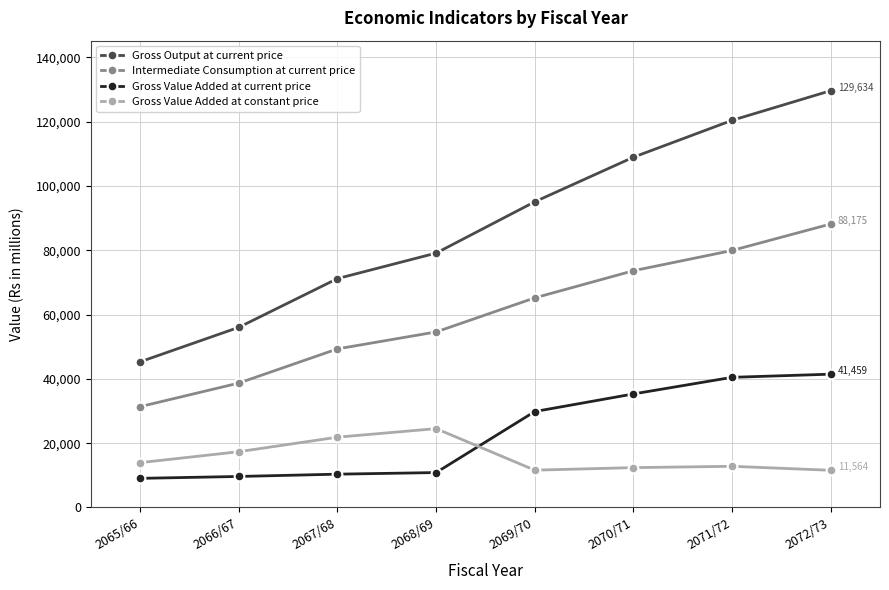

What is the label of the 4th point from the left?

2068/69